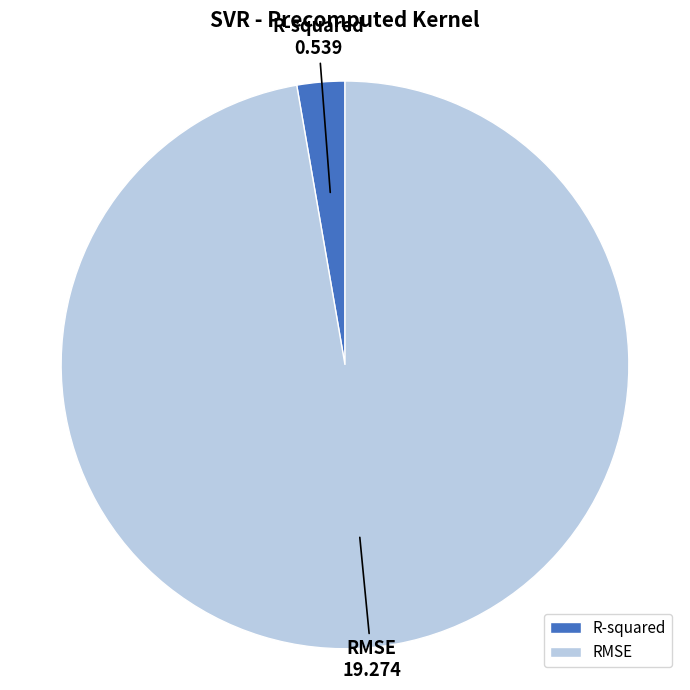

How many slices are in this pie chart?

2